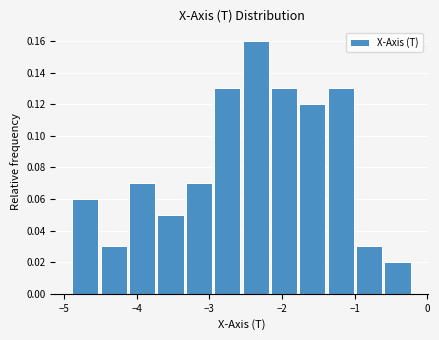

Read against the x-axis, roughly where is the centre of the tallest bar?

-2.4